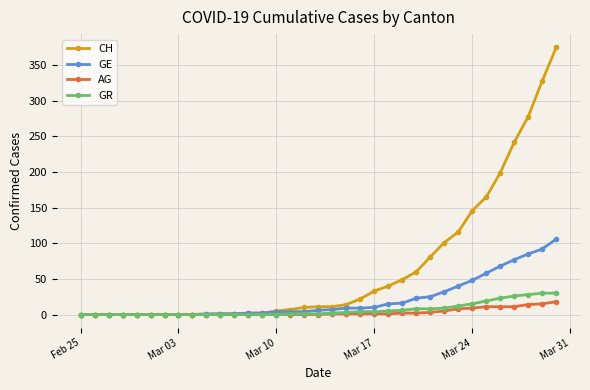

What is the maximum value for GE?

106